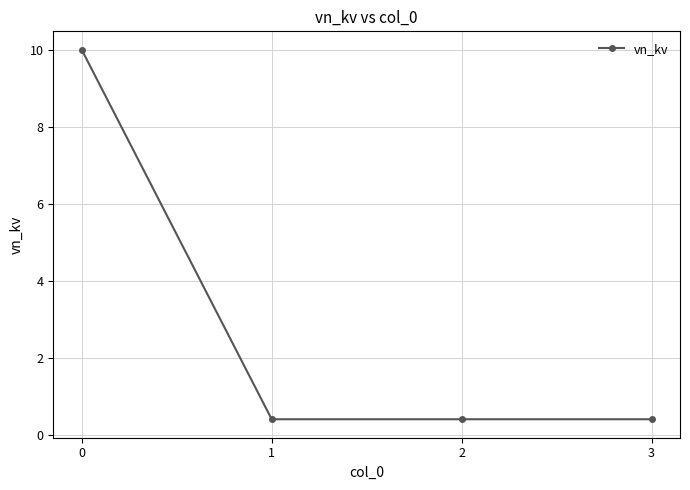

Reading left to right, what are all the values shown in this chart?

10.0	0.4	0.4	0.4